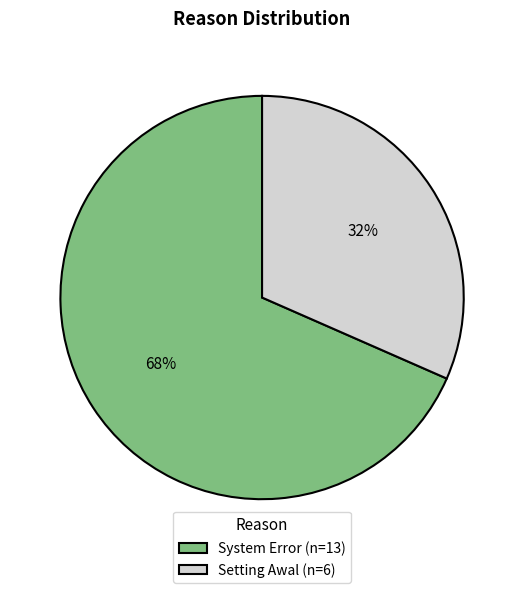

How many slices are in this pie chart?

2